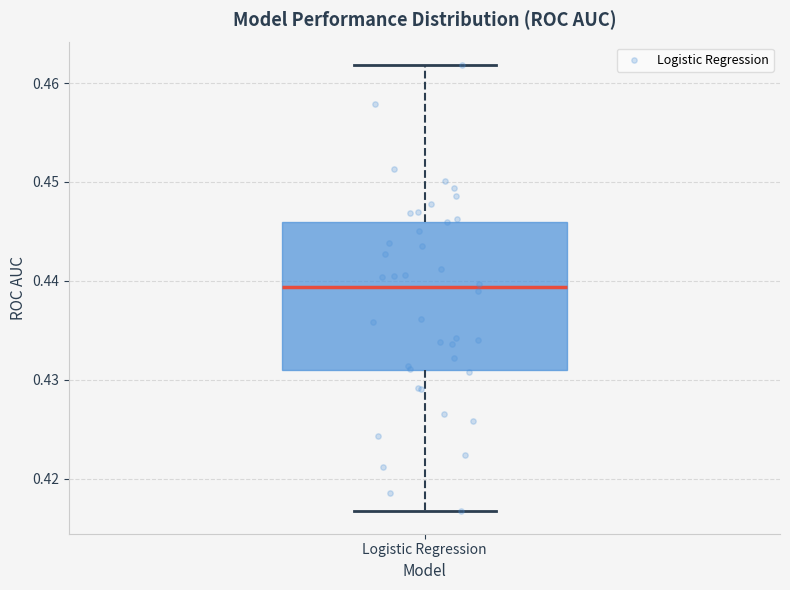

Transcribe this box plot: give where the median line is, the range the box spans, and where the two whiskers end, as read against the y-axis. The values are not printed on the chart, so give them approximately, as read against the axis.

median 0.439, box 0.431 to 0.446, whiskers 0.417 to 0.462